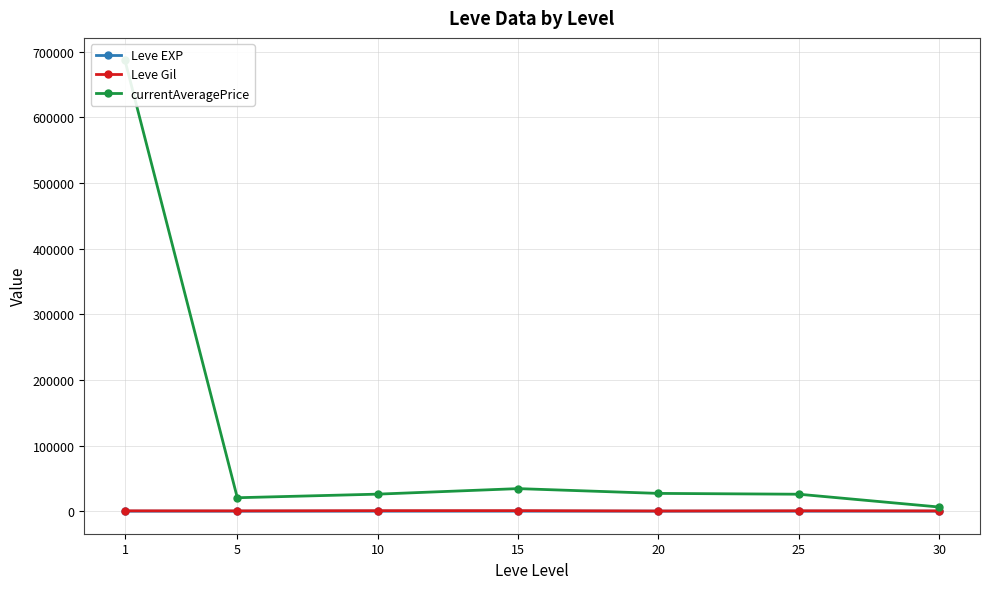

True or false: Leve Gil and Leve EXP cross at least once.

False